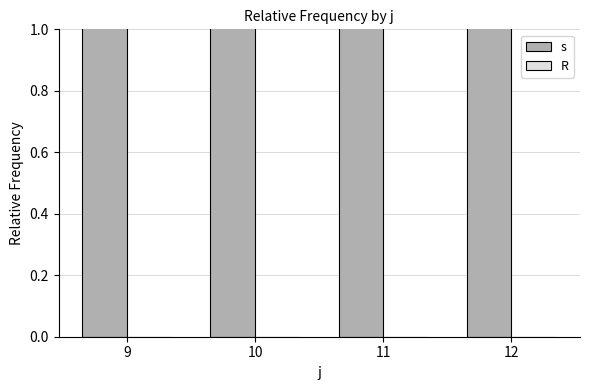

Where is R nearest to the value 0?

9